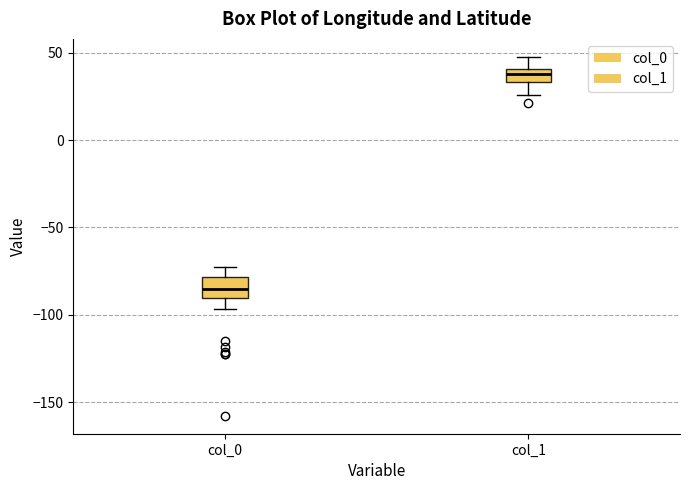

Where is the upper edge of the box for col_0 on the y-axis? The values are not printed on the chart, so give them approximately, as read against the axis.

-80